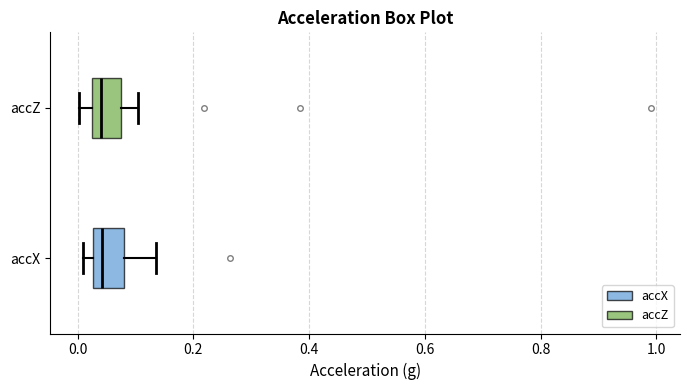

Reading bottom to top, transcribe this box plot: for each box, give where its median line is, the range the box spans, and where its two whiskers end, as read against the x-axis. The values are not printed on the chart, so give them approximately, as read against the axis.

accX: median 0.04, box 0.02 to 0.08, whiskers 0.00 to 0.14
accZ: median 0.04, box 0.02 to 0.08, whiskers 0.00 to 0.10